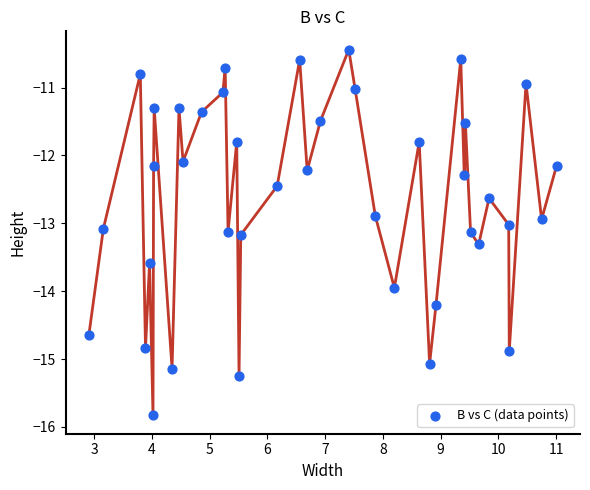

What is the range of Y values (max minus min)?

5.4